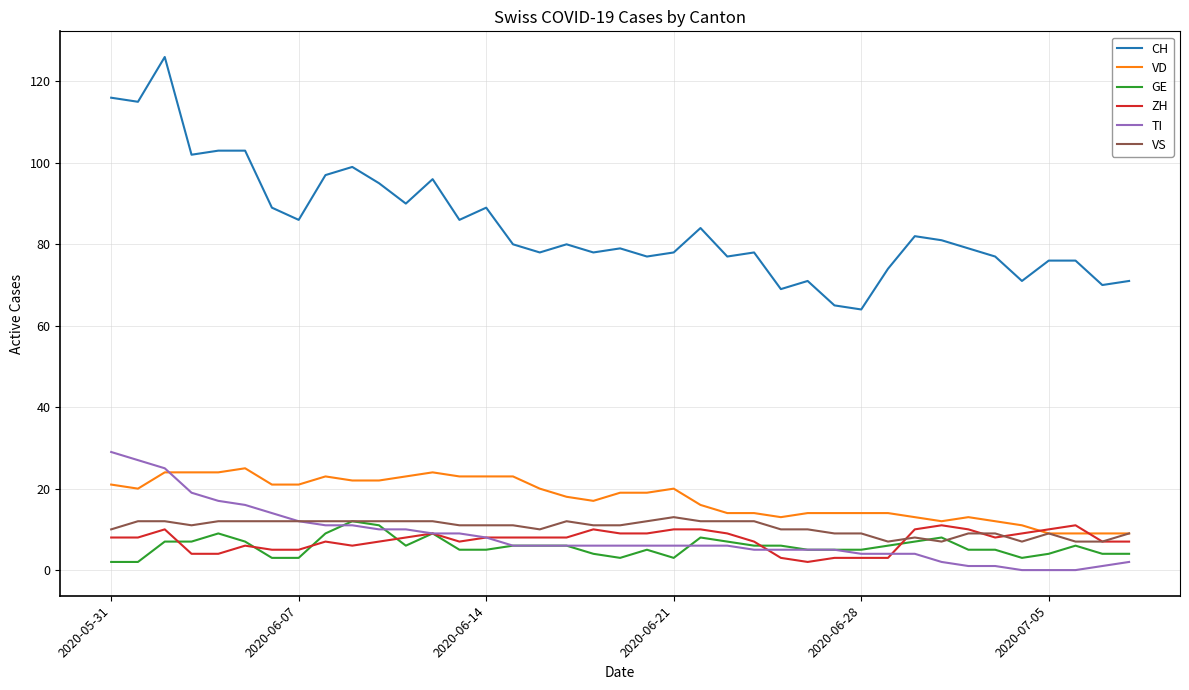

Which series has the largest total across all categories?

CH